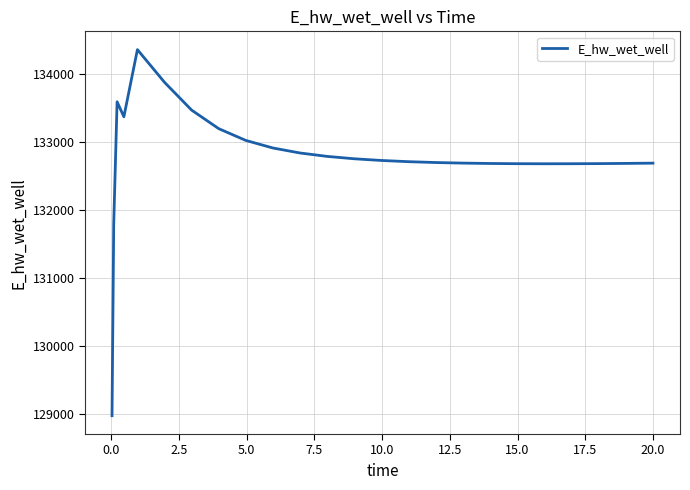

What is the minimum value shown in the chart?

128975.5